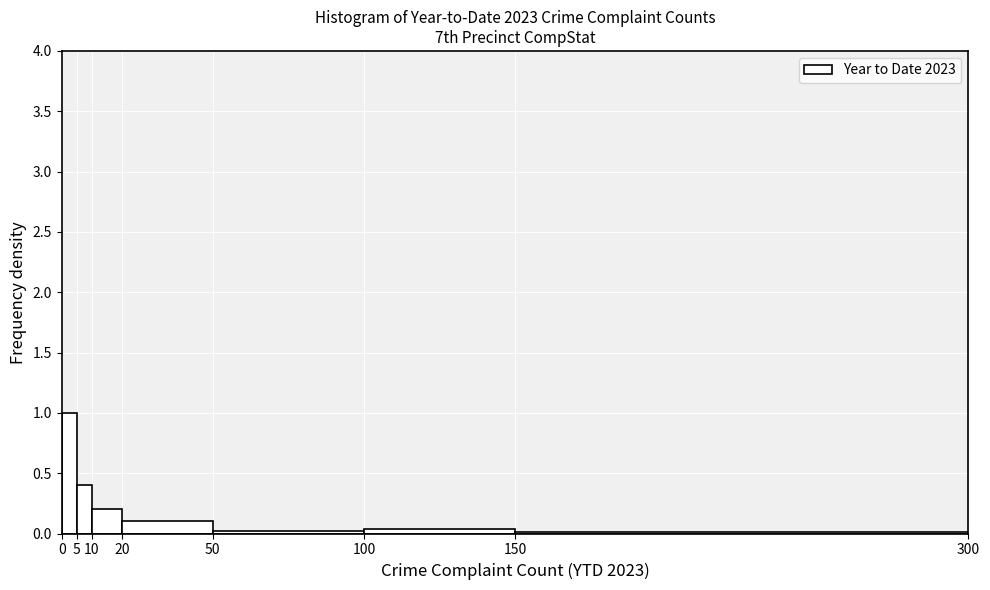

Reading left to right, transcribe this chart: for each bar, give the range it covers on the x-axis and its height. The values are not printed on the chart, so give them approximately, as read against the axis.

0 to 5: 1.00
5 to 10: 0.40
10 to 20: 0.20
20 to 50: 0.10
50 to 100: under 0.05
100 to 150: under 0.05
150 to 300: under 0.05